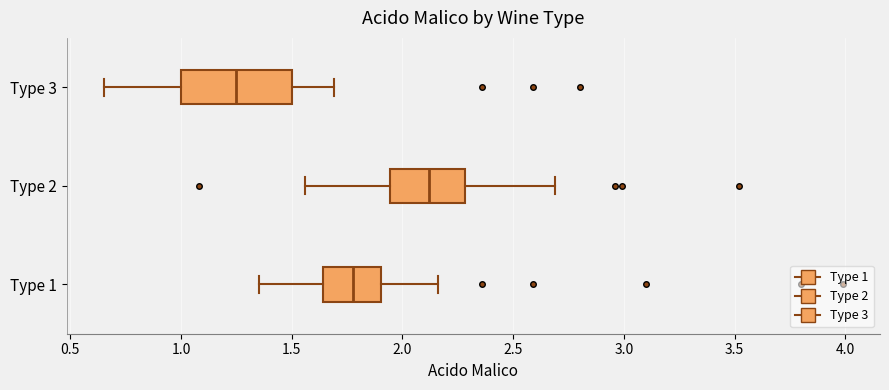

Which box has the furthest to the left median line?

Type 3